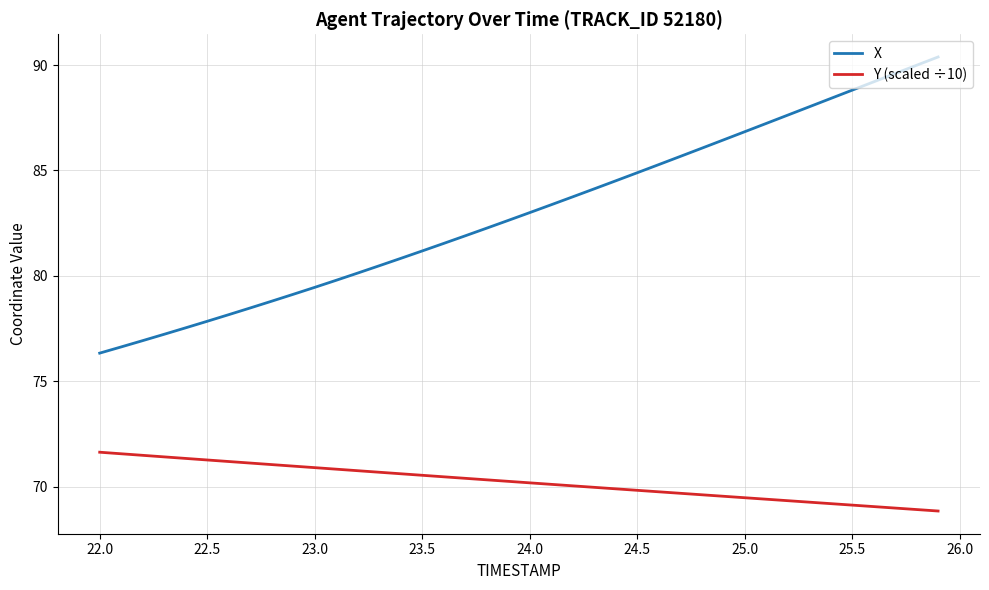

What is the minimum value for Y (scaled ÷10)?

68.8